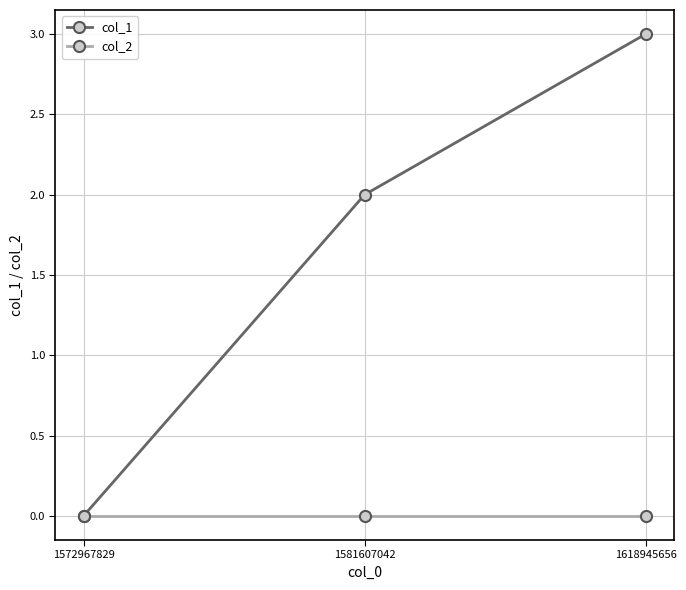

Is the value of col_2 at 1572967829 greater than the value of col_1 at 1618945656?

No